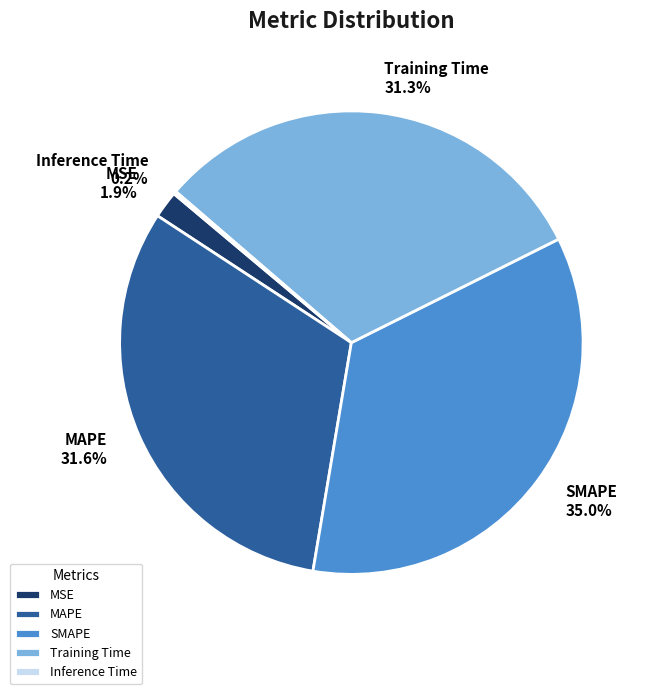

Is there any slice that represents more than half of the pie?

No